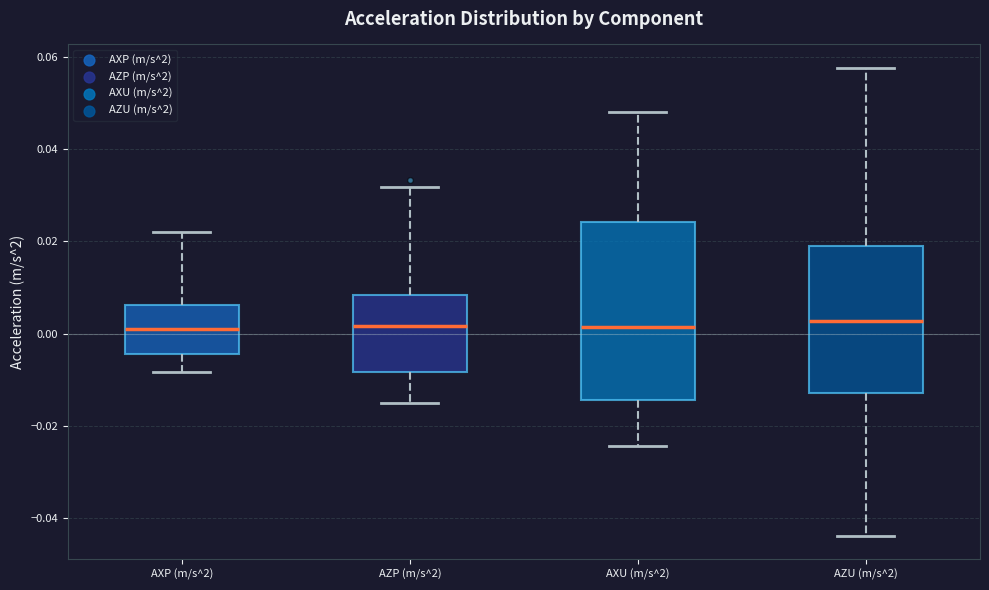

Where does the median line of the box for AXP (m/s^2) sit on the y-axis? The values are not printed on the chart, so give them approximately, as read against the axis.

0.002